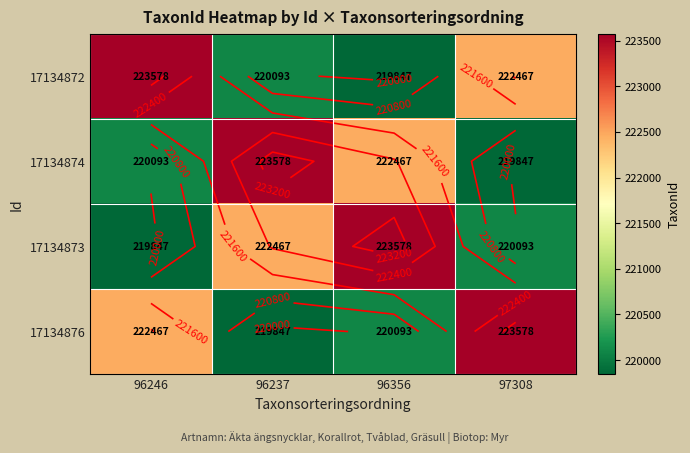

What is the greatest value displayed?

223578